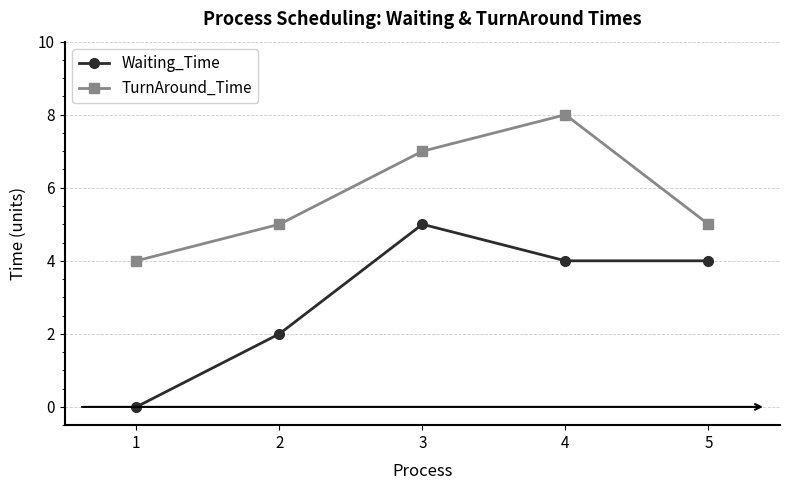

What is the difference between the second highest and second lowest values in the TurnAround_Time series?

2